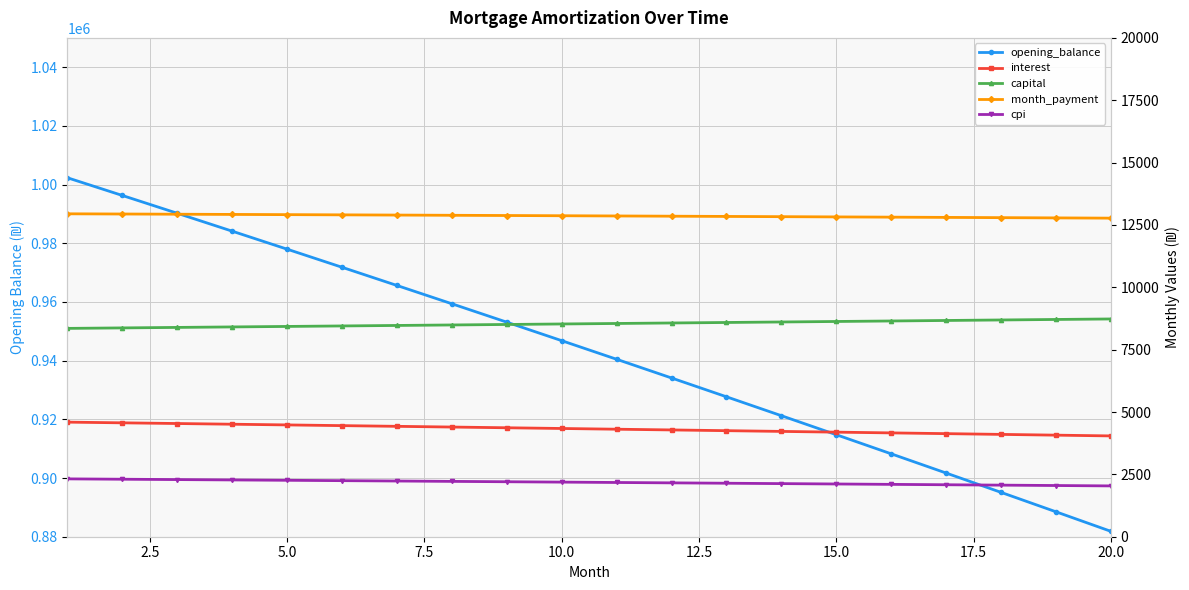

How many data points in opening_balance are above 946811?

10